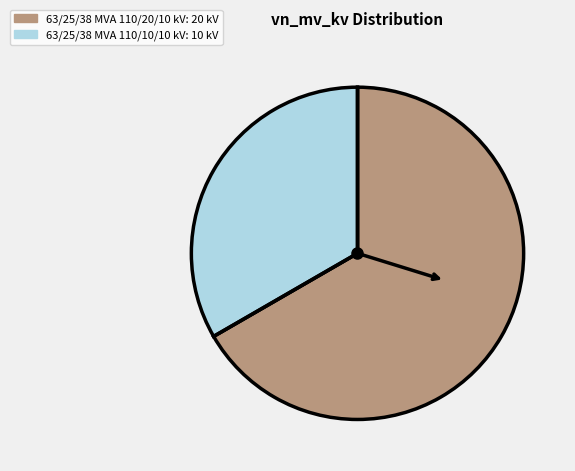

Is there any slice that represents more than half of the pie?

Yes